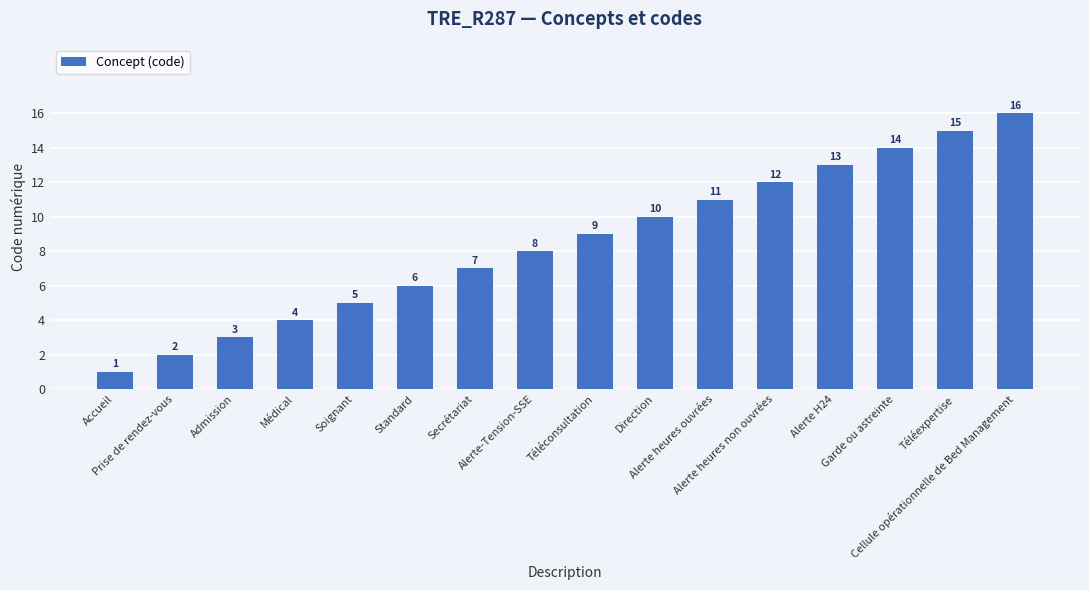

Is it true that the value at Direction is 10?

True